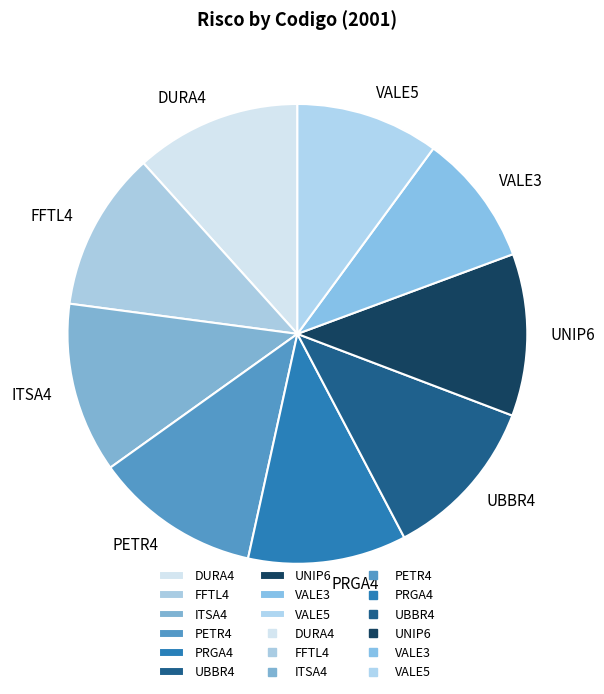

Is VALE5 the majority of the pie?

No